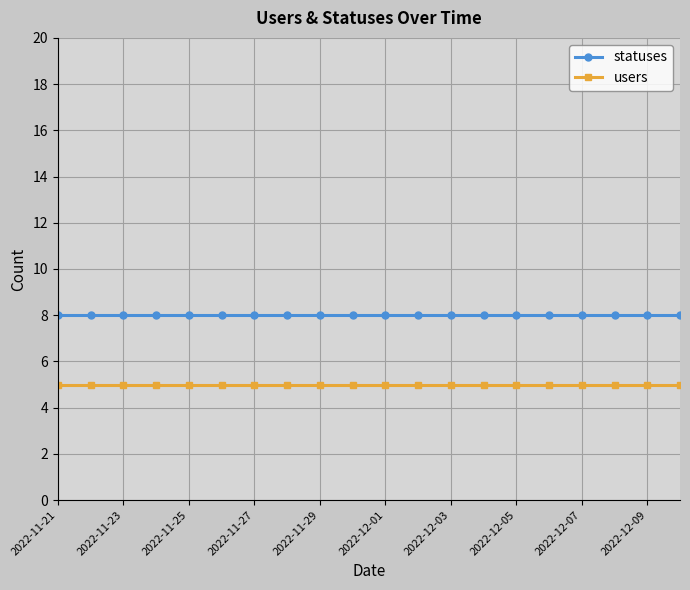

At how many categories does at least one series exceed 7?

20